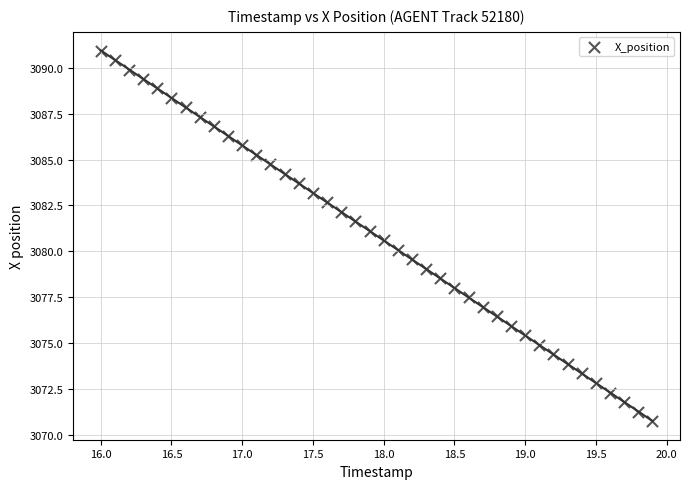

What is the range of X values (max minus min)?

3.9